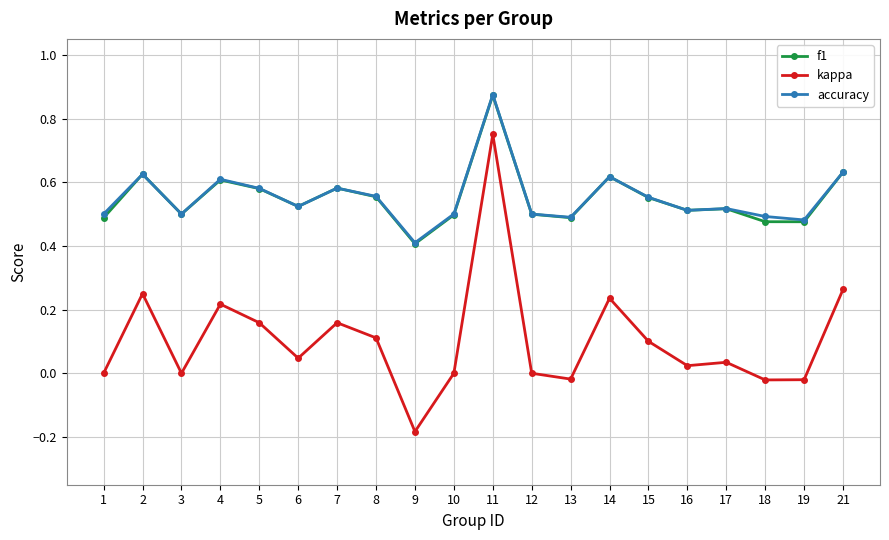

Between 7 and 14, which series saw the biggest shift?

kappa